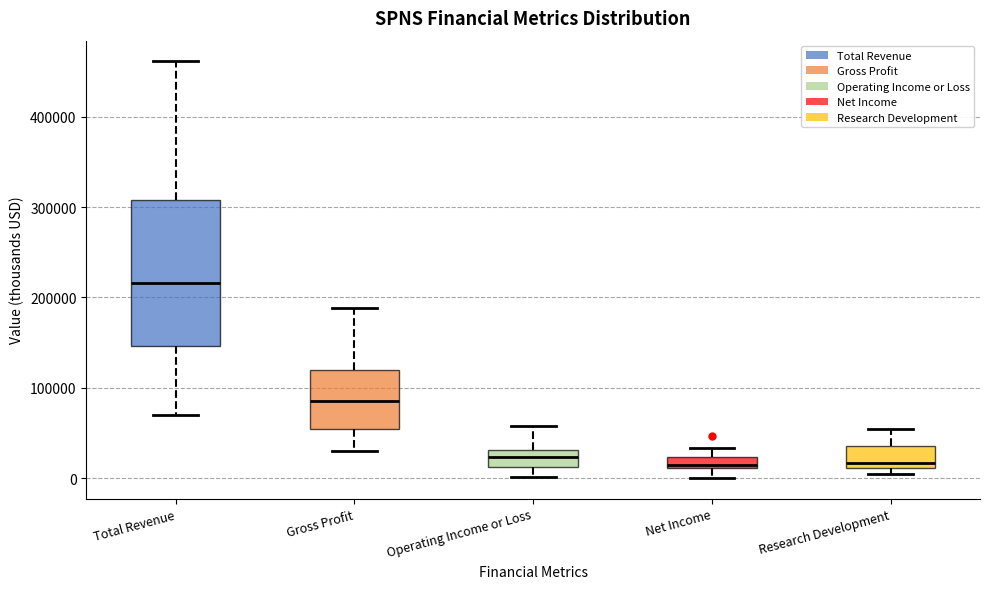

Where does the lower whisker of the box for Net Income end on the y-axis? The values are not printed on the chart, so give them approximately, as read against the axis.

0